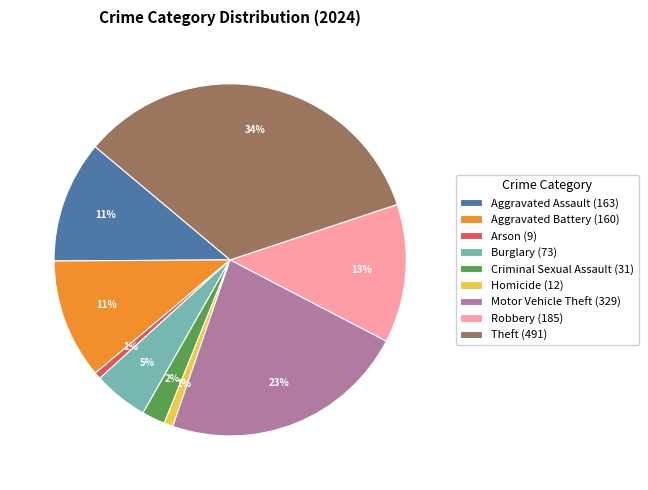

To the nearest percent, what percentage of the pie is Criminal Sexual Assault?

2%